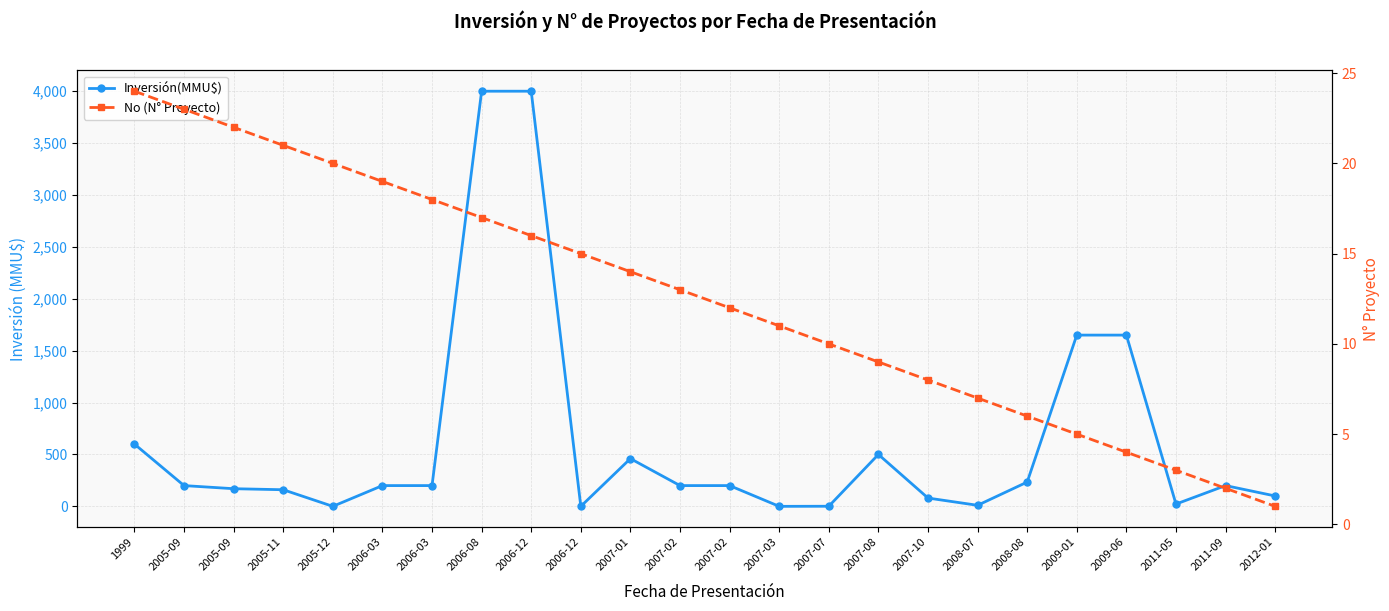

What is the label of the 15th point from the right?

2006-12